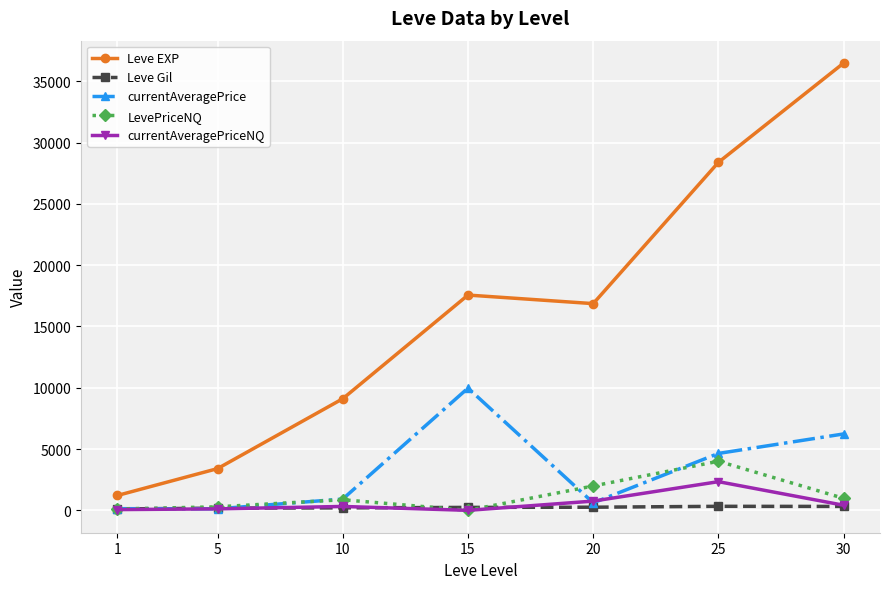

What is the maximum value for currentAveragePriceNQ?

2340.9